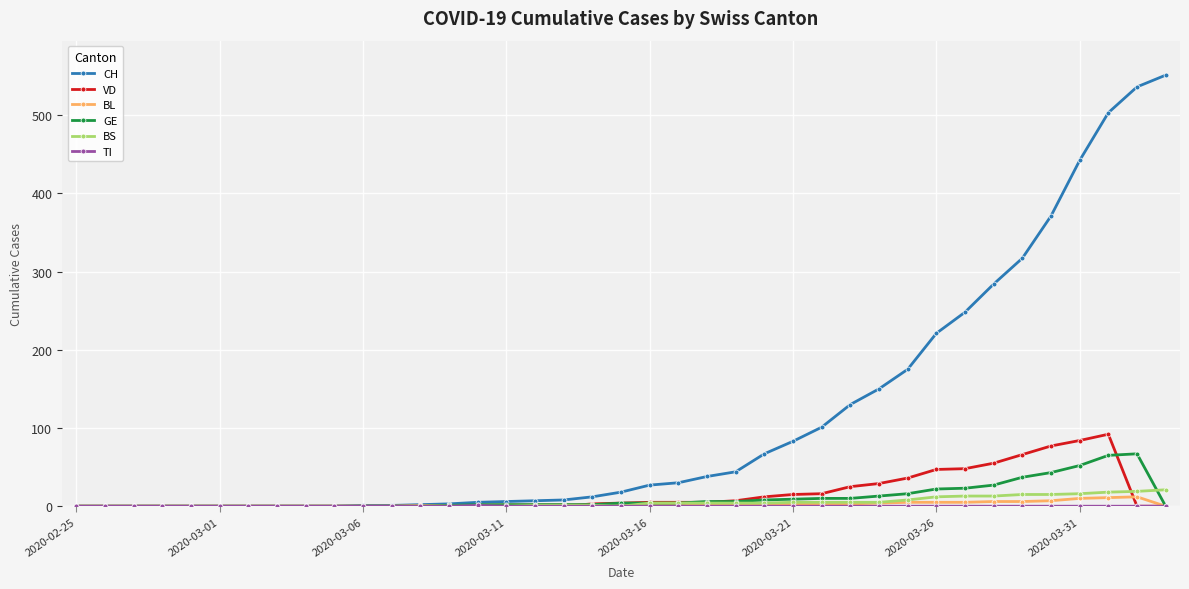

Which series has the largest total across all categories?

CH